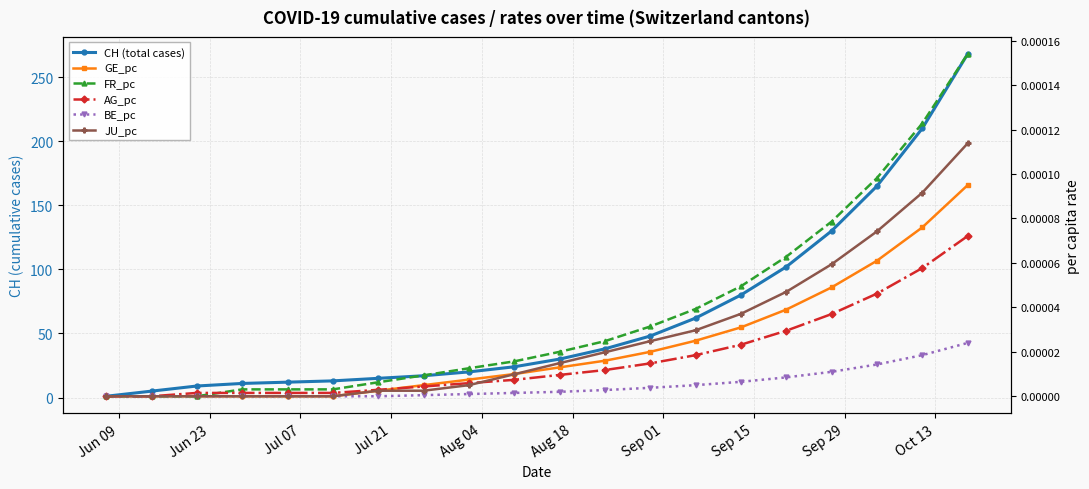

How many lines are shown in the chart?

6